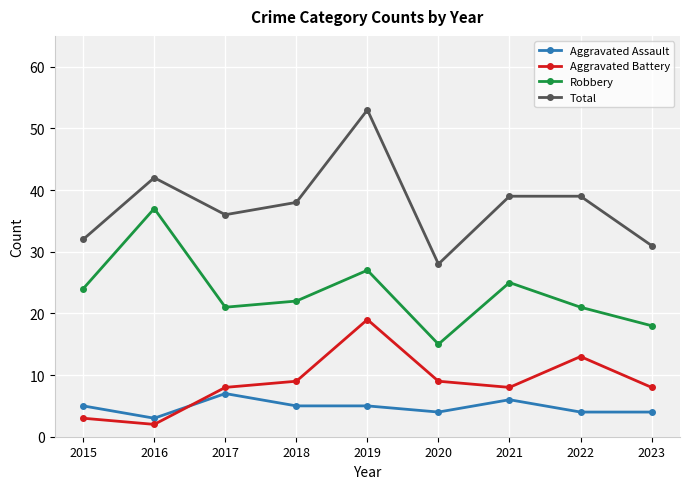

What is the maximum value shown in the chart?

53